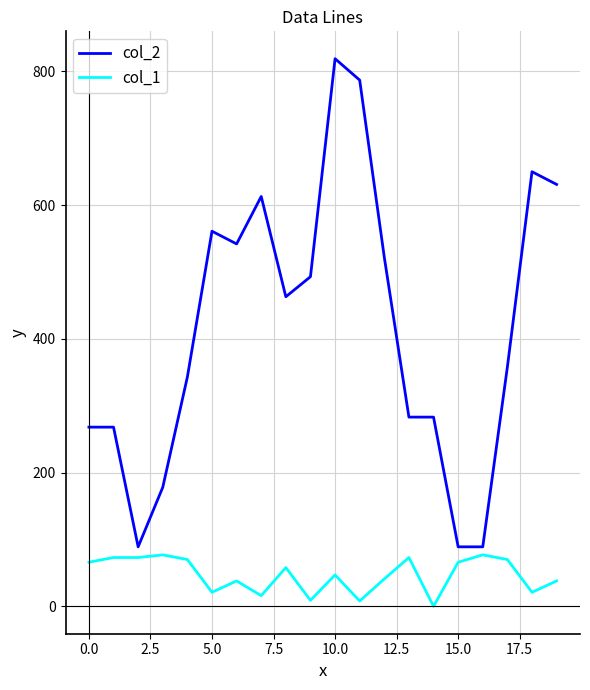

Which series has the largest total across all categories?

col_2